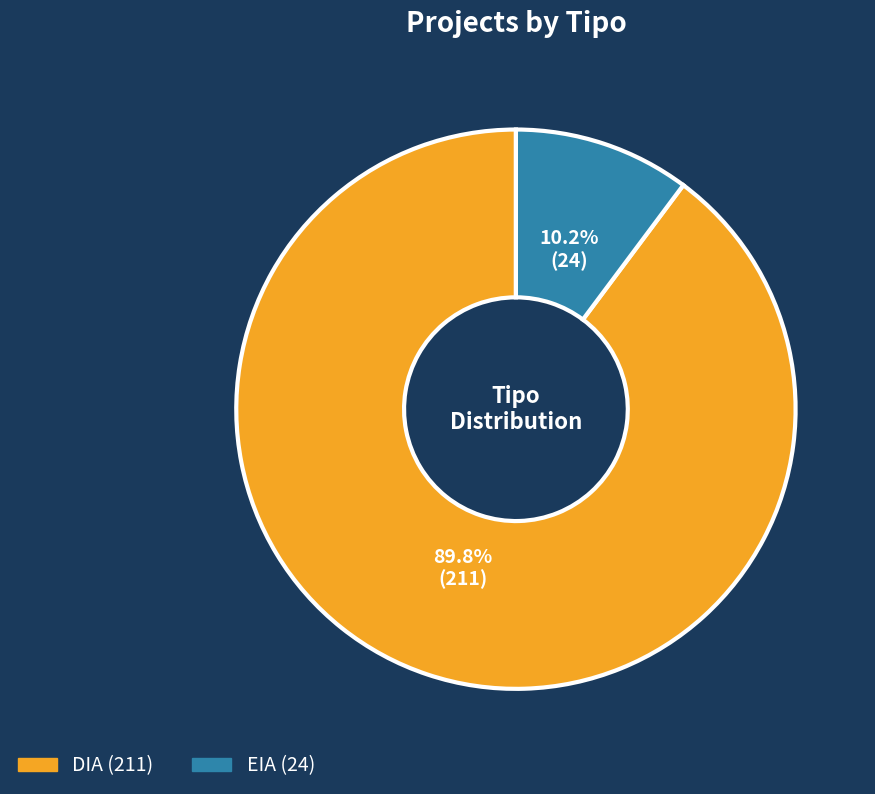

What portion of the pie excludes EIA?

89.8%